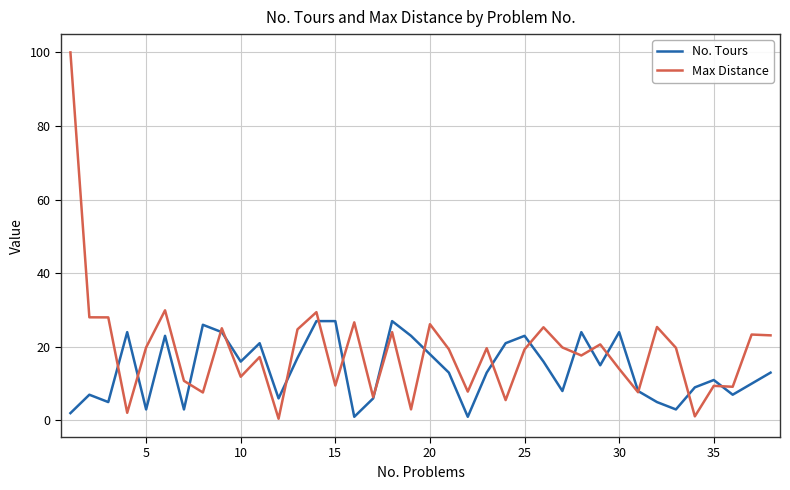

Which series has the widest spread of values?

Max Distance